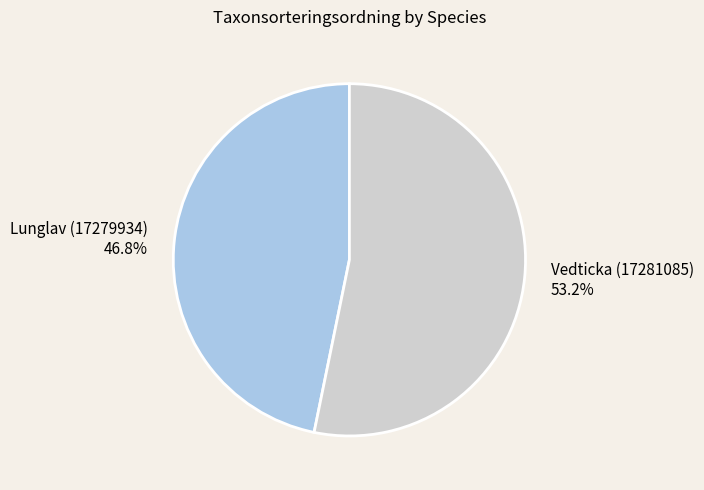

To the nearest percent, what is the difference between the largest and smallest slice percentages?

6%